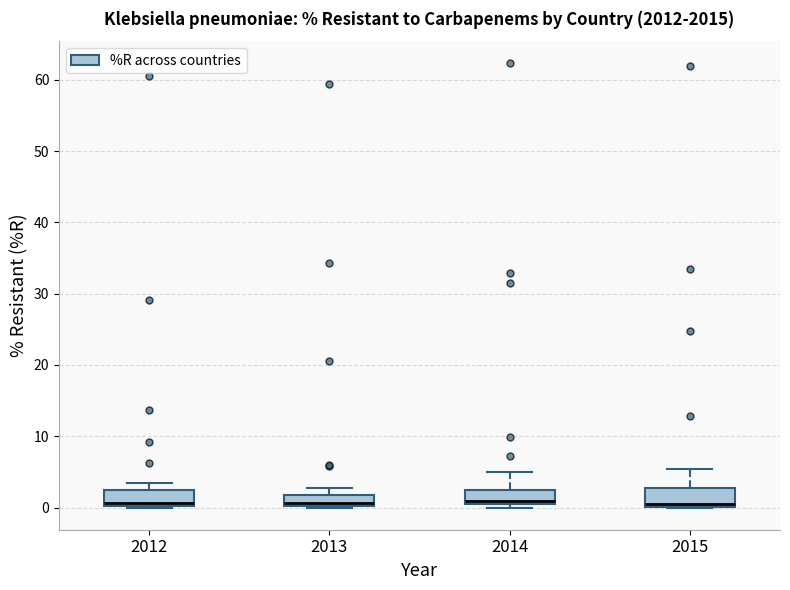

Where does the median line of the box at x = 2012 sit on the y-axis? The values are not printed on the chart, so give them approximately, as read against the axis.

1